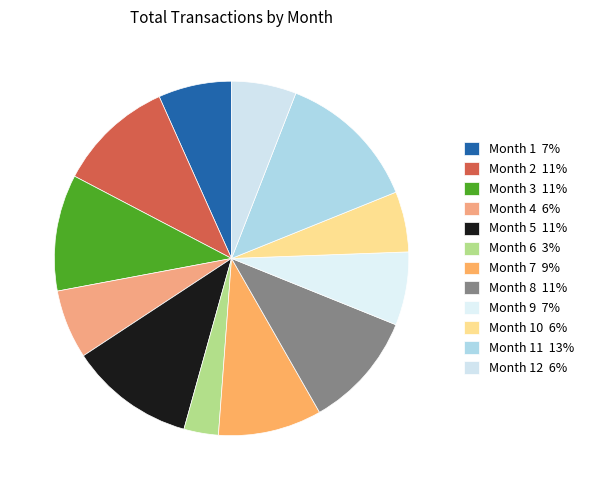

What is the largest slice in the pie chart?

Month 11